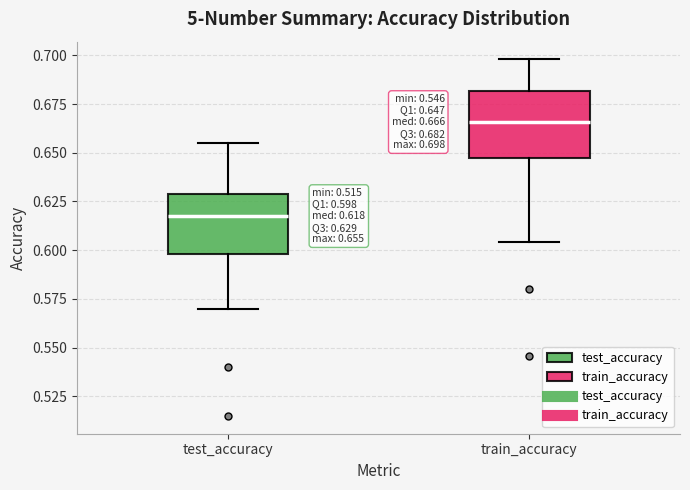

Which box's median line is the lowest?

test_accuracy